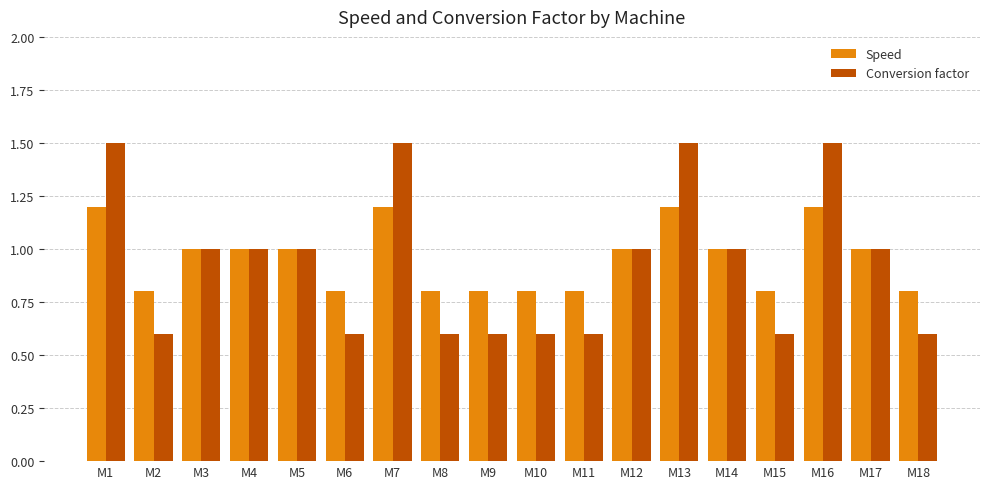

How many data points does each series have?

18